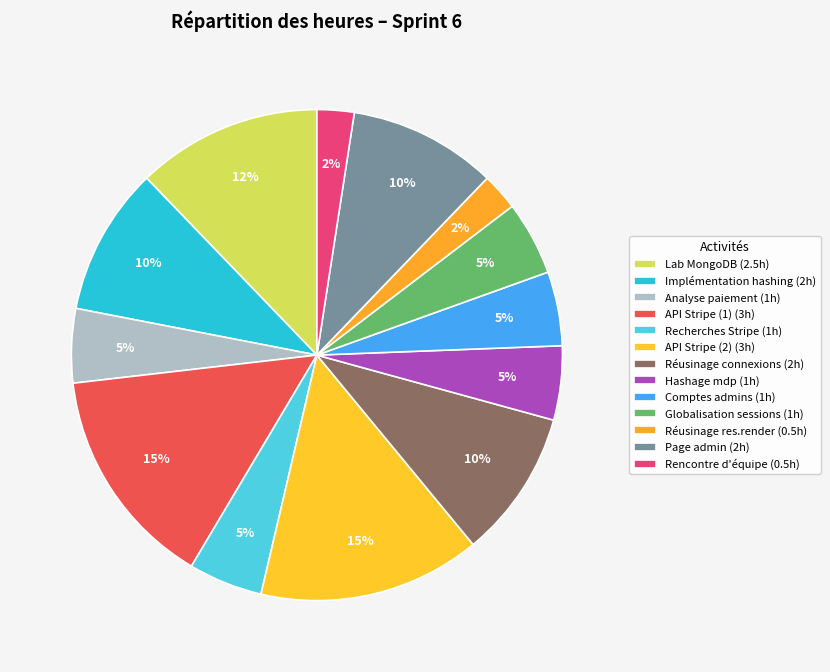

Is there any slice that represents more than half of the pie?

No